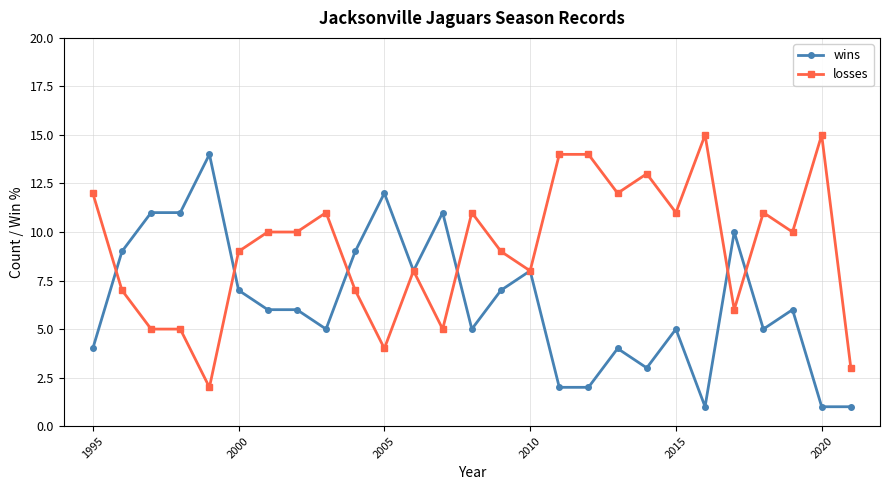

What is the value of the wins point at the 22nd from the left?

1